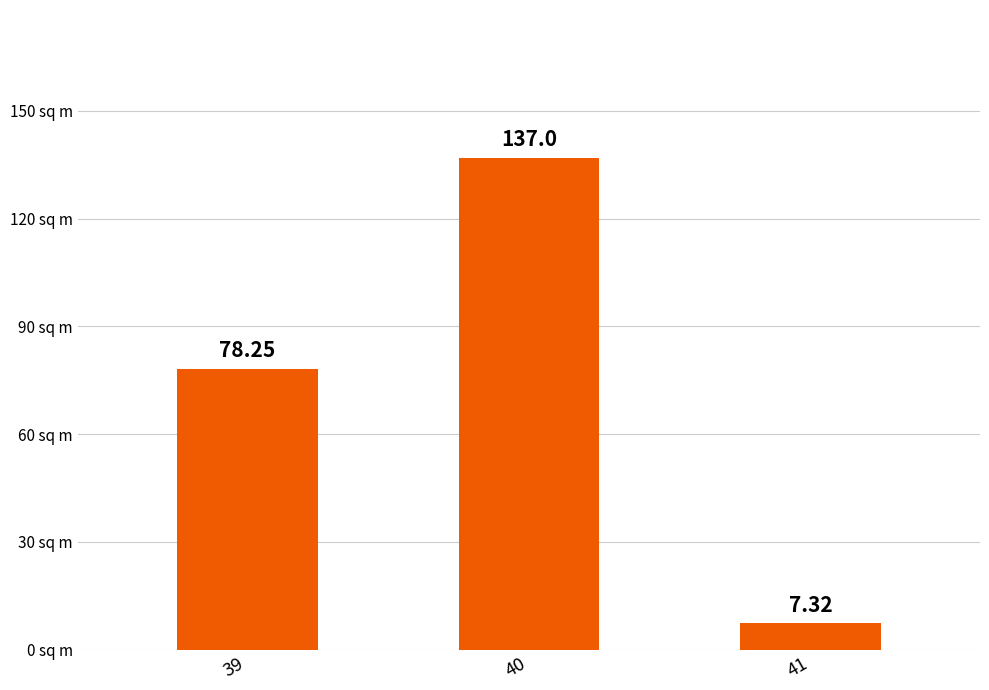

What is the maximum value shown in the chart?

137.0